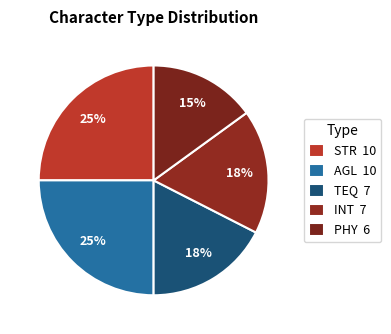

How many segments does this pie chart have?

5